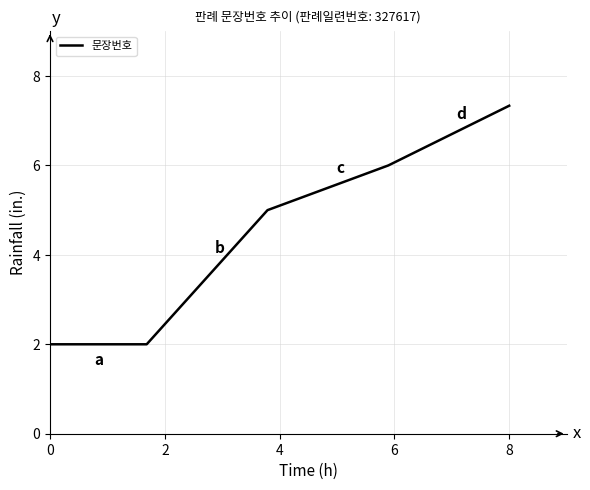

What is the smallest value displayed?

2.0